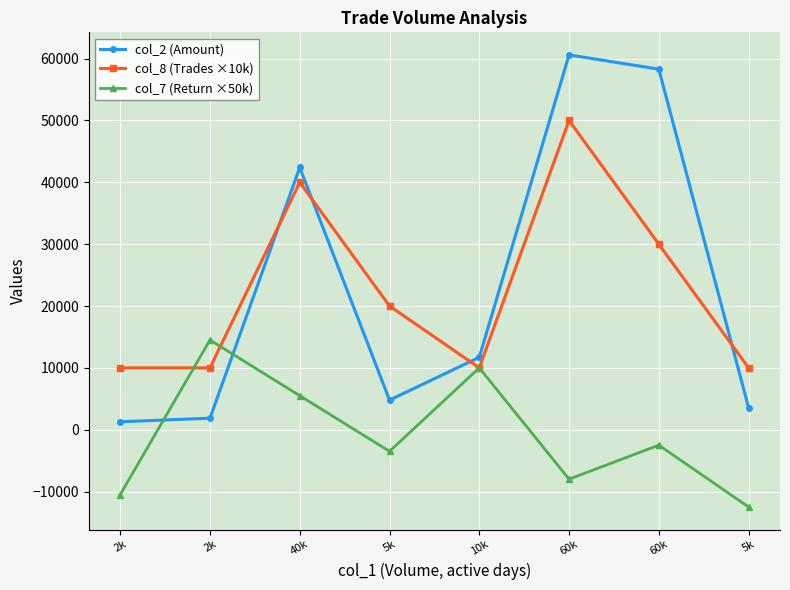

Which series has the widest spread of values?

col_2 (Amount)